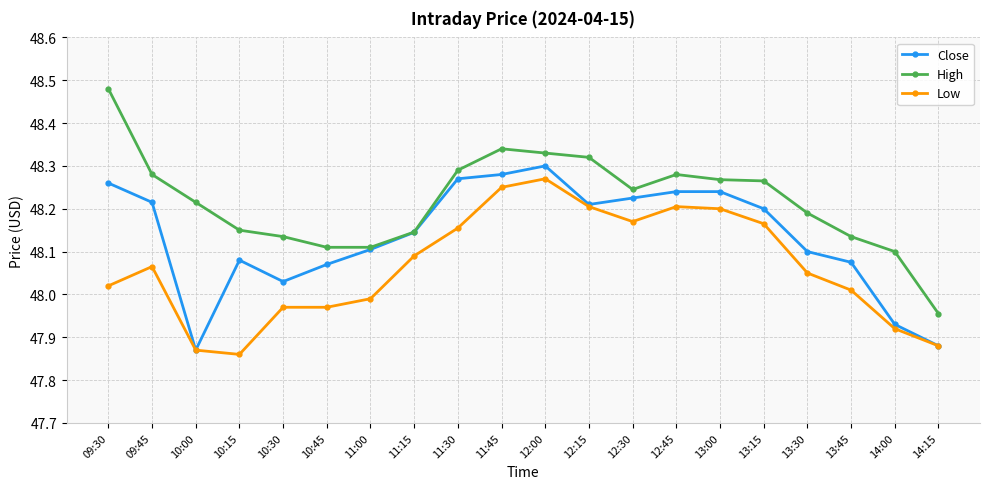

At which label does Close first exceed 48?

09:30